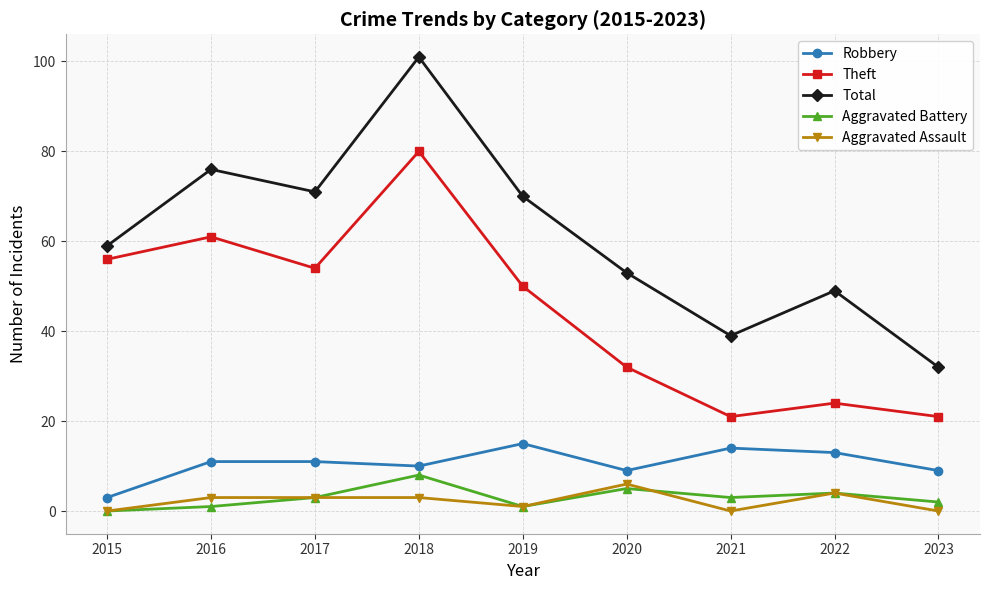

True or false: Aggravated Assault and Robbery intersect in this chart.

False